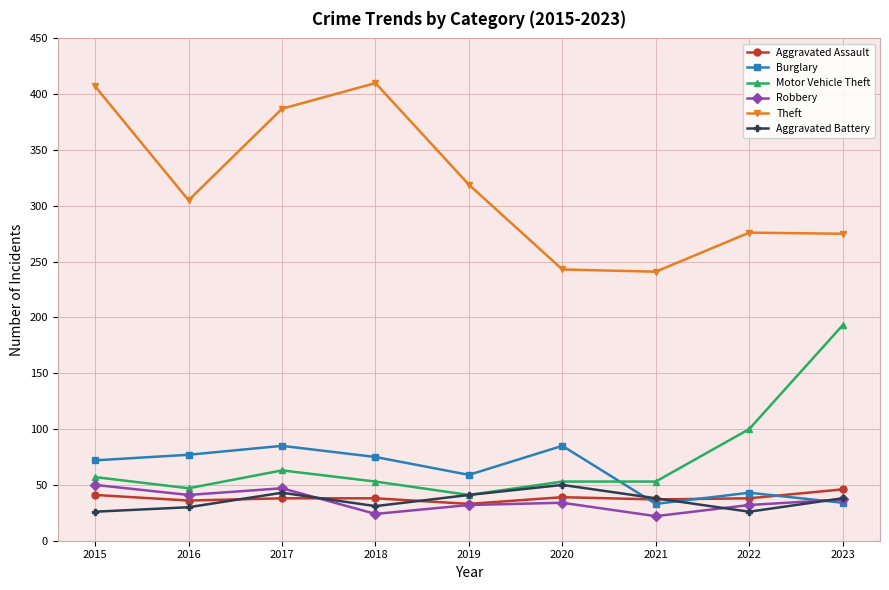

How many lines are shown in the chart?

6